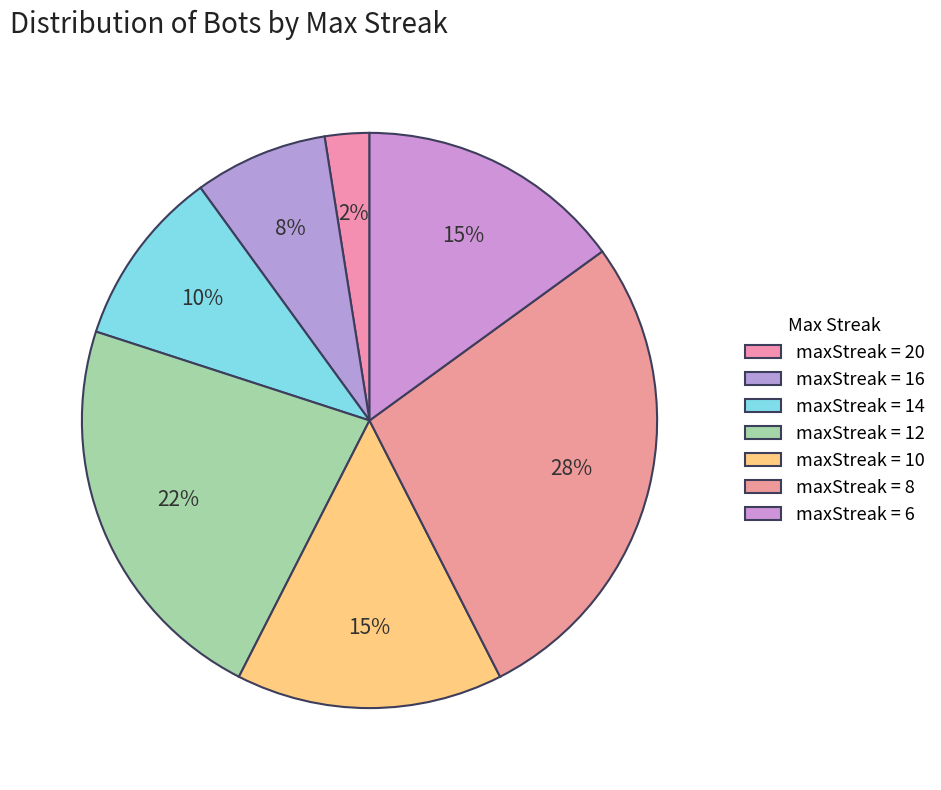

How many segments does this pie chart have?

7